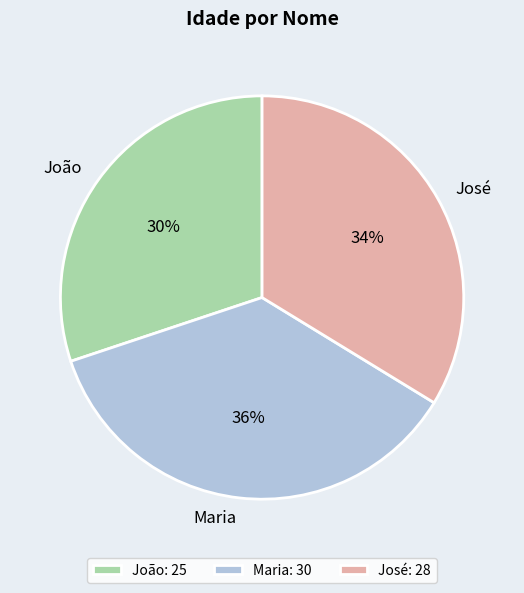

Count the number of slices in the pie.

3